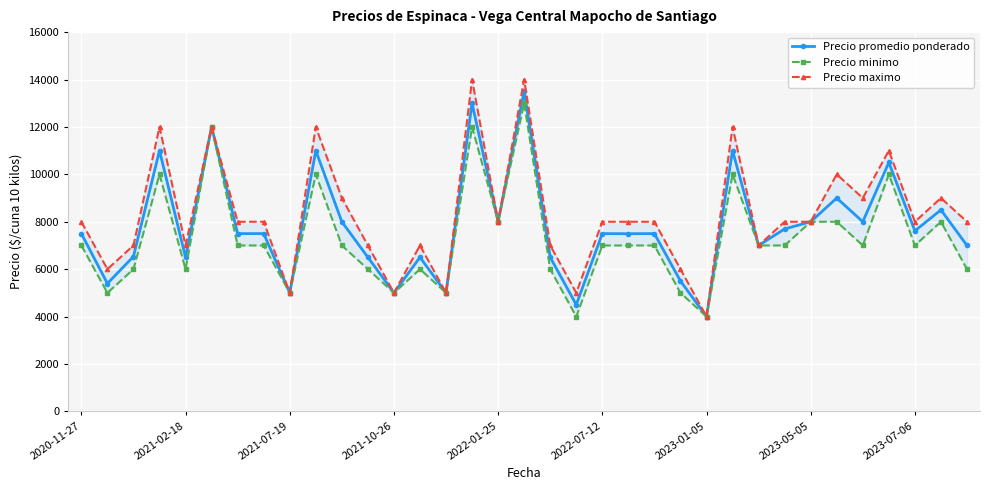

Rank the series by their maximum value, from highest to lowest.

Precio maximo, Precio promedio ponderado, Precio minimo